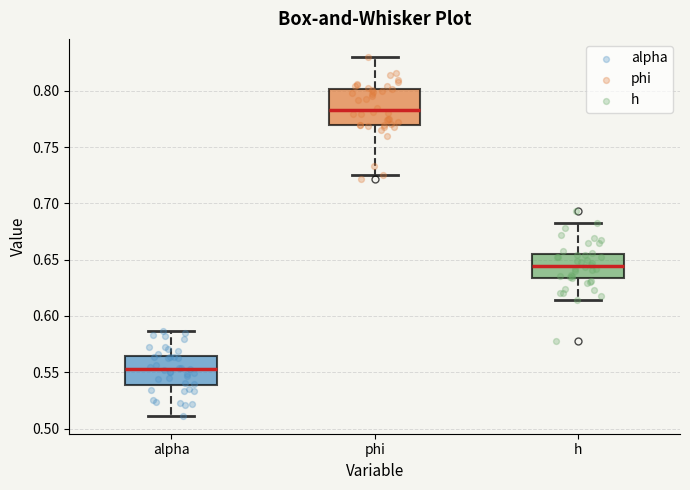

Where is the lower edge of the box for phi on the y-axis? The values are not printed on the chart, so give them approximately, as read against the axis.

0.770